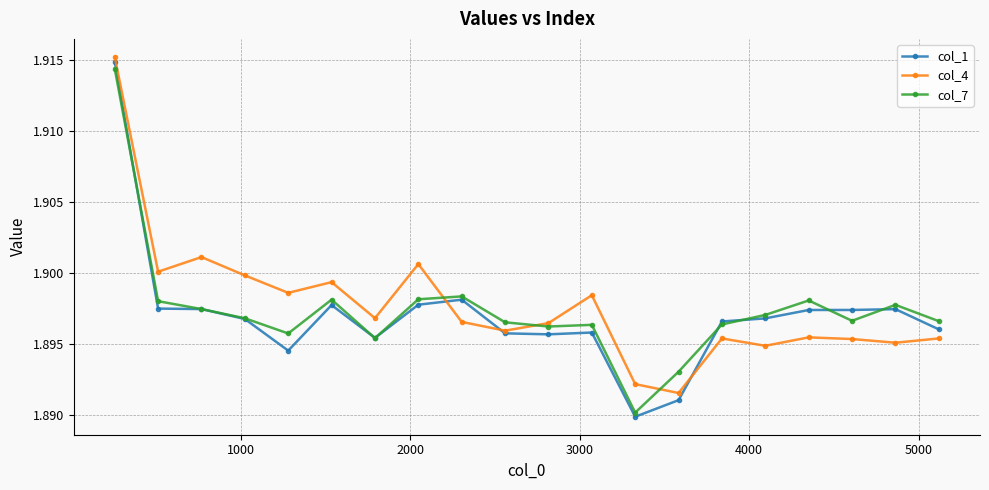

True or false: col_1 has more than 2 interior local peaks.

True